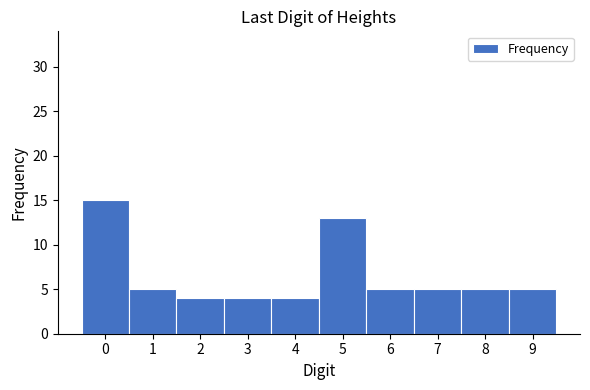

Reading left to right, transcribe this chart: for each bar, give the range it covers on the x-axis and its height. The values are not printed on the chart, so give them approximately, as read against the axis.

-0.5 to 0.5: 15
0.5 to 1.5: 5
1.5 to 2.5: 4
2.5 to 3.5: 4
3.5 to 4.5: 4
4.5 to 5.5: 13
5.5 to 6.5: 5
6.5 to 7.5: 5
7.5 to 8.5: 5
8.5 to 9.5: 5